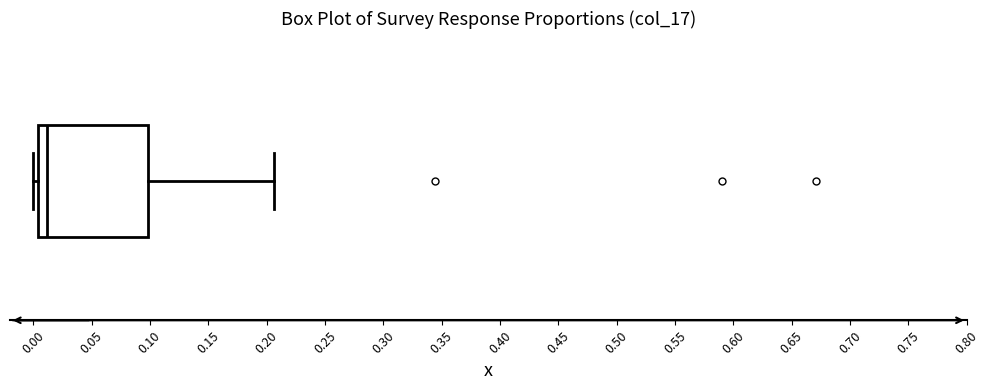

Transcribe this box plot: give where the median line is, the range the box spans, and where the two whiskers end, as read against the x-axis. The values are not printed on the chart, so give them approximately, as read against the axis.

median 0.010, box 0.005 to 0.100, whiskers 0.000 to 0.205